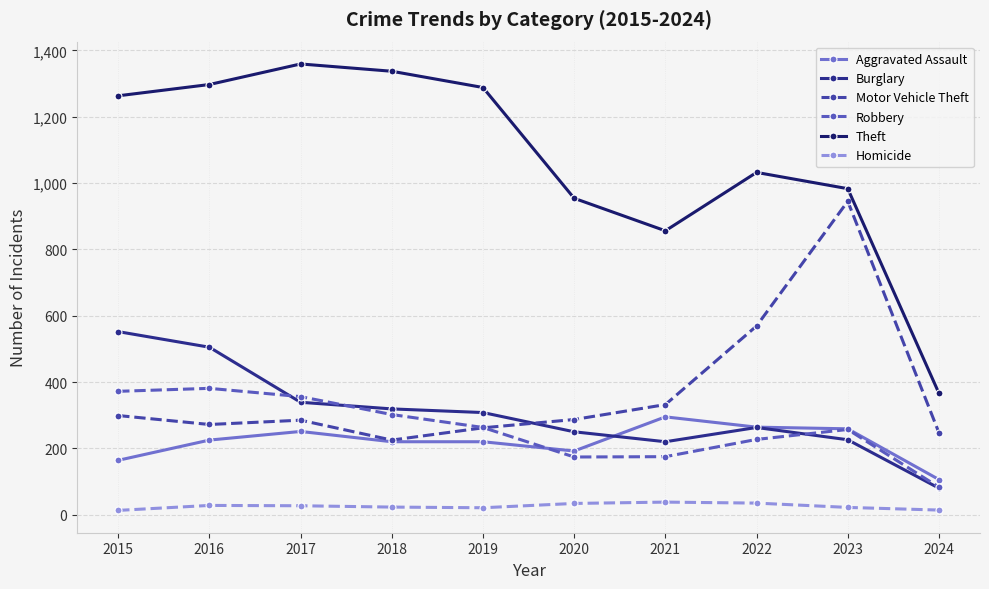

How many categories are shown in the chart?

10